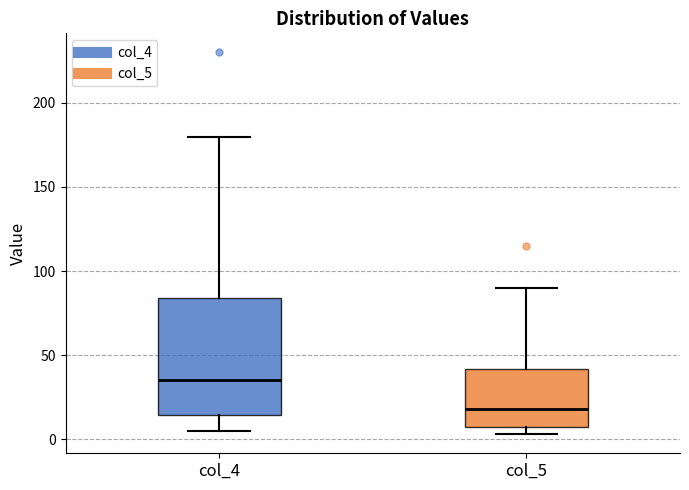

Where does the median line of the box for col_4 sit on the y-axis? The values are not printed on the chart, so give them approximately, as read against the axis.

35